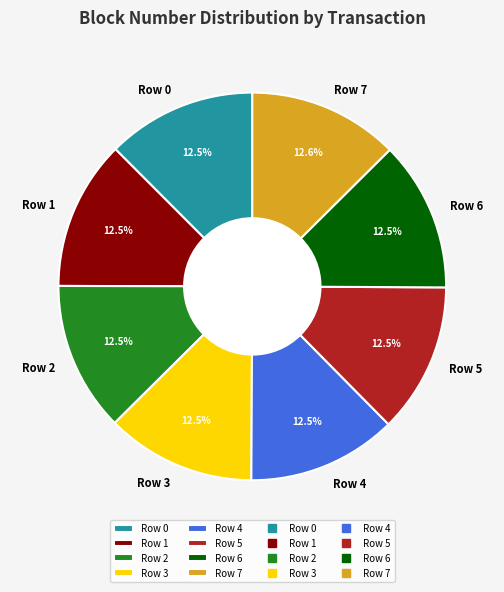

Does Row 6 represent more than half of the total?

No